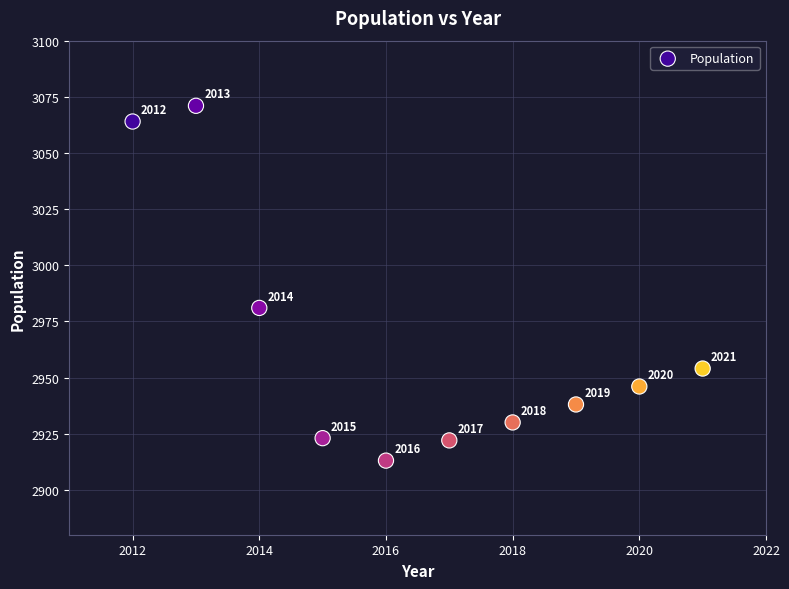

What is the average X value?

2016